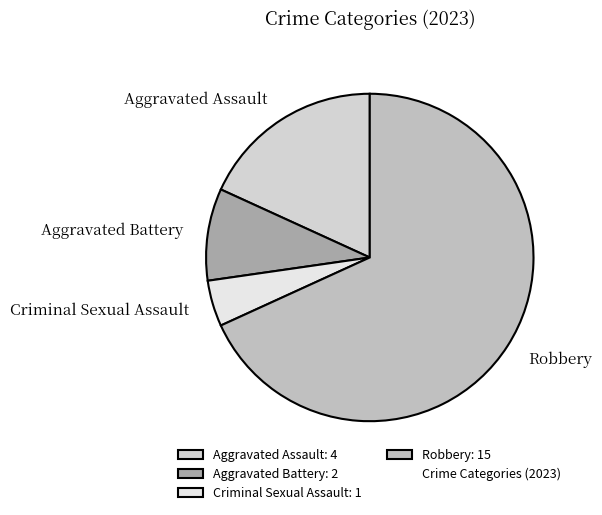

How many segments does this pie chart have?

4